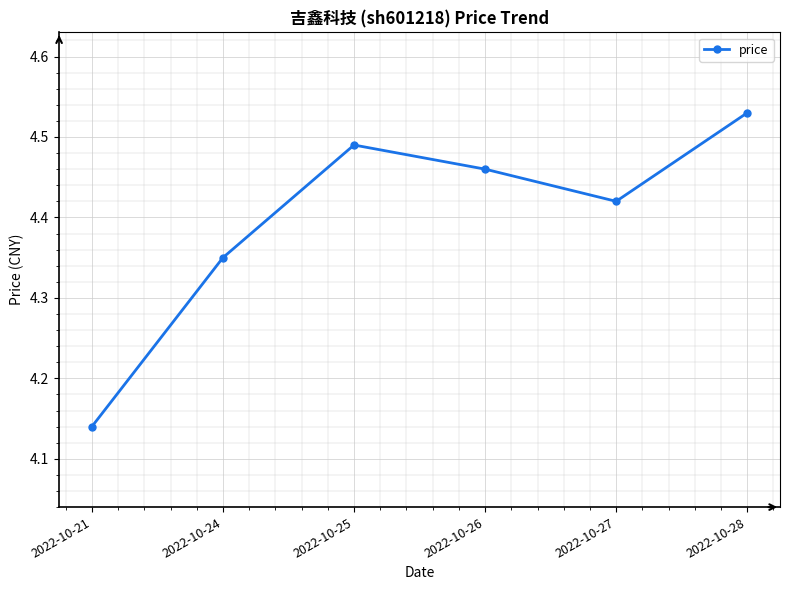

Where is the data nearest to the value 4?

2022-10-21